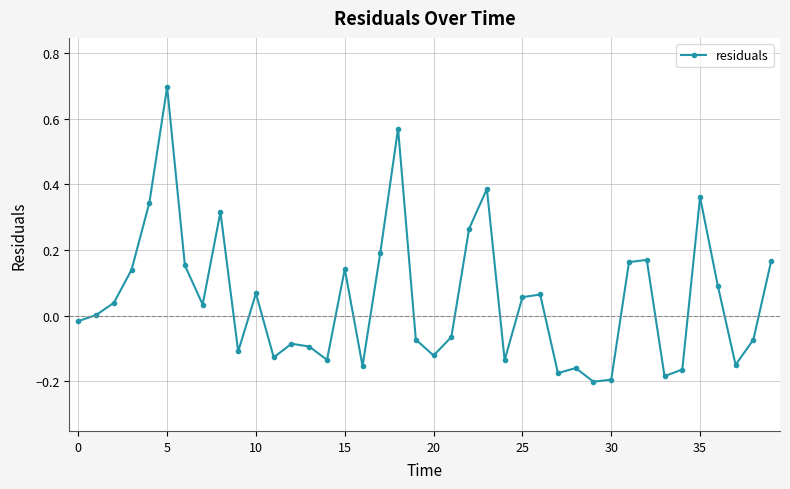

What is the maximum value shown in the chart?

0.7